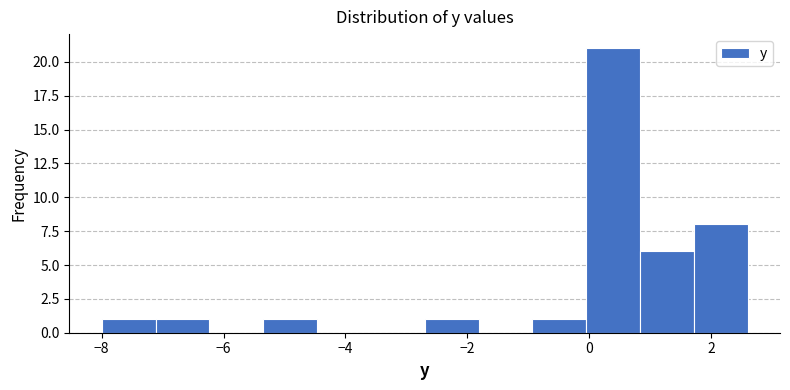

What is the height of the bar covering -7.2 to -6.2 on the x-axis? Neither the bar edges nor the heights are printed on the chart, so give them approximately, as read against the axes.

1